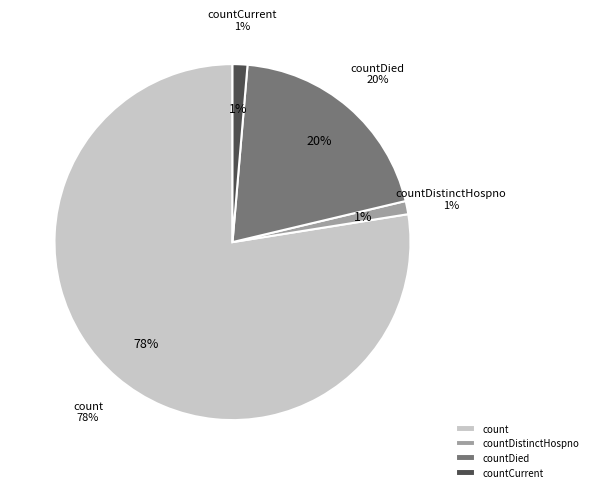

True or false: countDied accounts for 9% of the total.

False